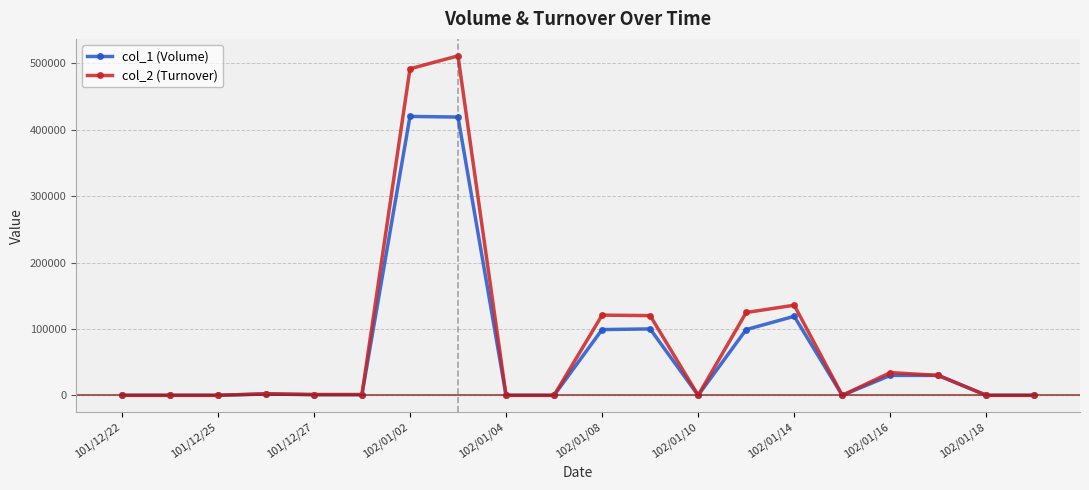

Which series has the widest spread of values?

col_2 (Turnover)